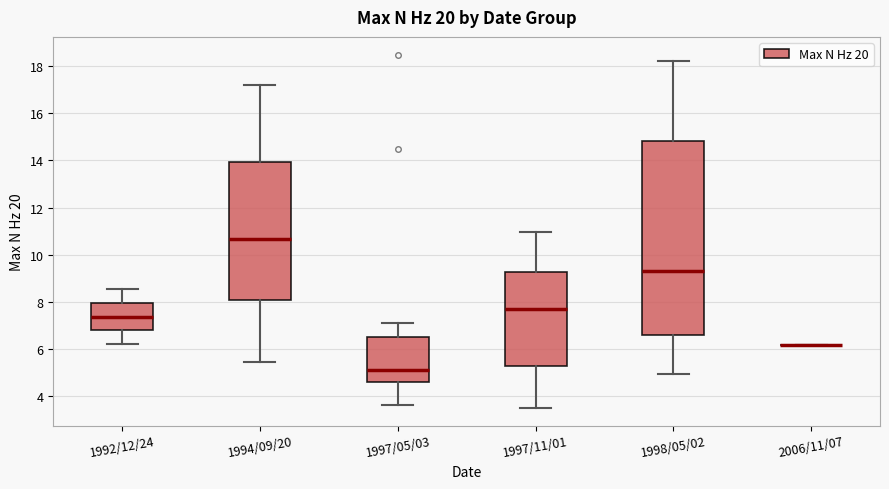

Reading left to right, transcribe this box plot: for each box, give where its median line is, the range the box spans, and where its two whiskers end, as read against the y-axis. The values are not printed on the chart, so give them approximately, as read against the axis.

1992/12/24: median 7.4, box 6.8 to 8.0, whiskers 6.2 to 8.6
1994/09/20: median 10.6, box 8.0 to 14.0, whiskers 5.4 to 17.2
1997/05/03: median 5.2, box 4.6 to 6.4, whiskers 3.6 to 7.0
1997/11/01: median 7.6, box 5.2 to 9.2, whiskers 3.4 to 11.0
1998/05/02: median 9.4, box 6.6 to 14.8, whiskers 5.0 to 18.2
2006/11/07: box collapsed to a line at 6.2, whiskers 6.2 to 6.2